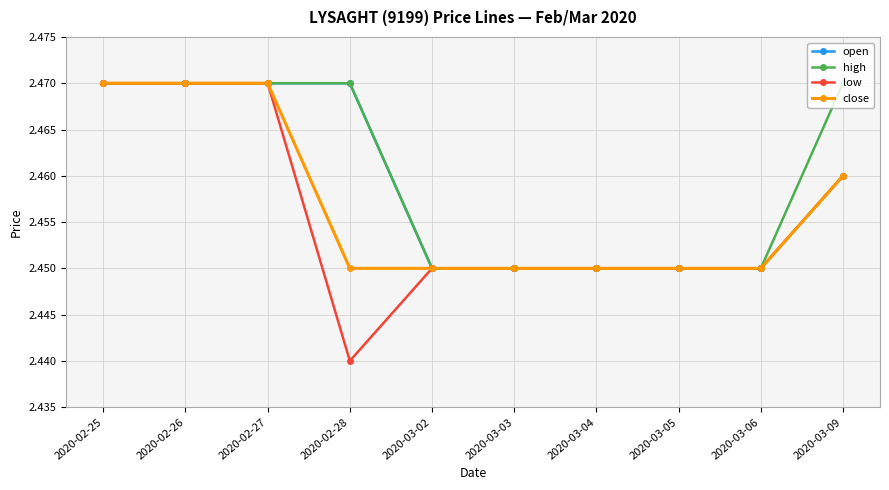

At how many categories does at least one series exceed 2?

10